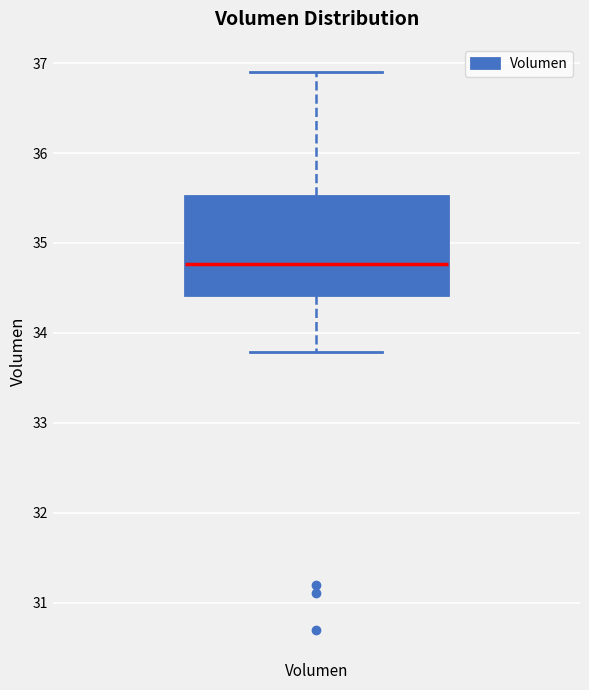

Transcribe this box plot: give where the median line is, the range the box spans, and where the two whiskers end, as read against the y-axis. The values are not printed on the chart, so give them approximately, as read against the axis.

median 34.8, box 34.4 to 35.5, whiskers 33.8 to 36.9